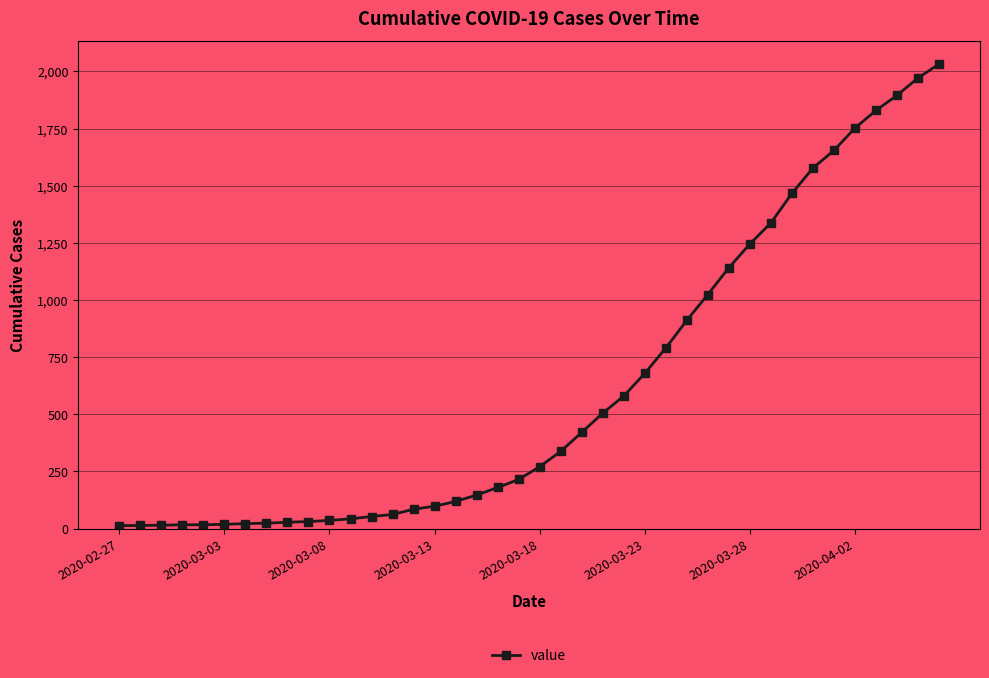

What is the sum of all values?

24656